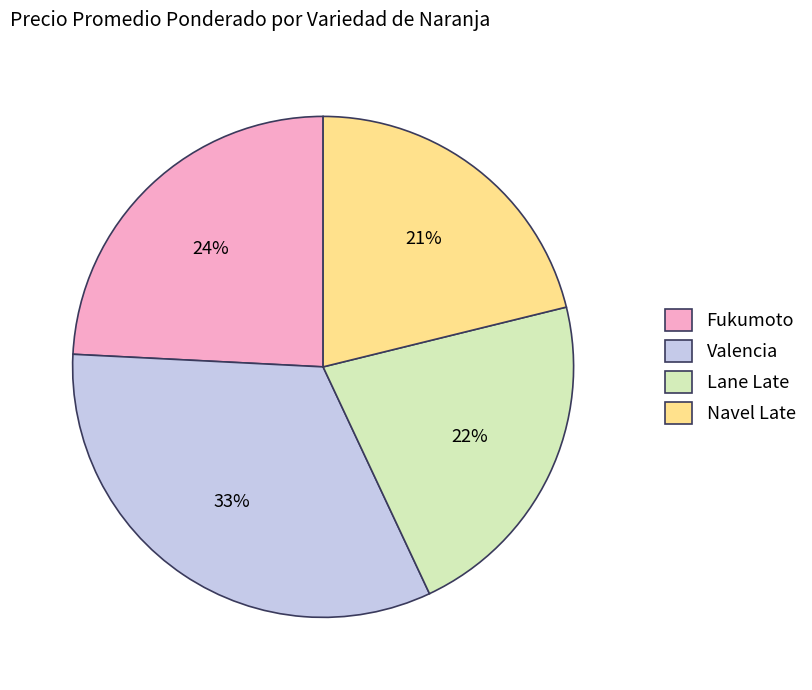

Which category has the smallest portion of the pie?

Navel Late